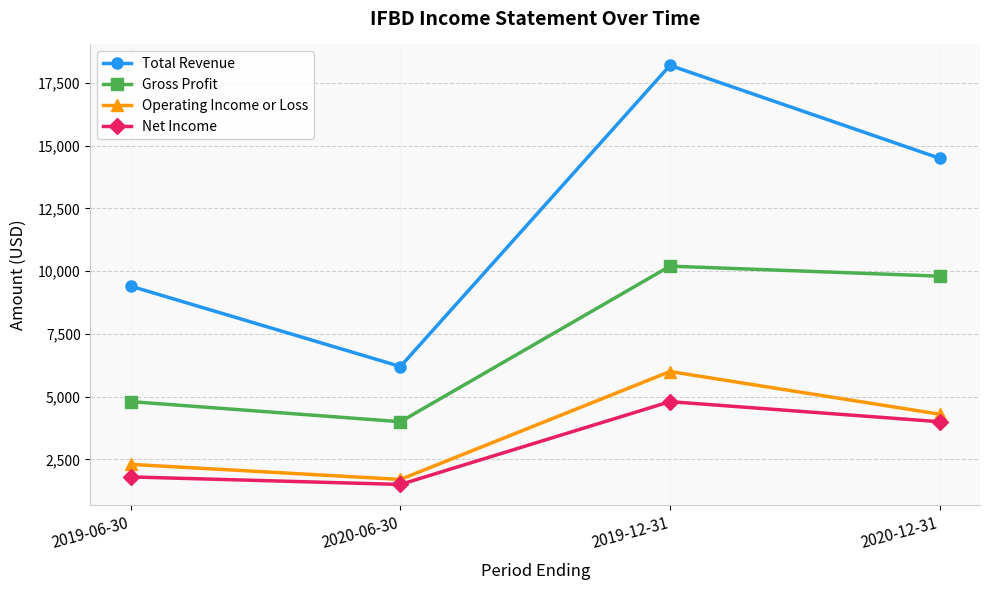

At which category does Total Revenue reach its first local peak?

2019-12-31